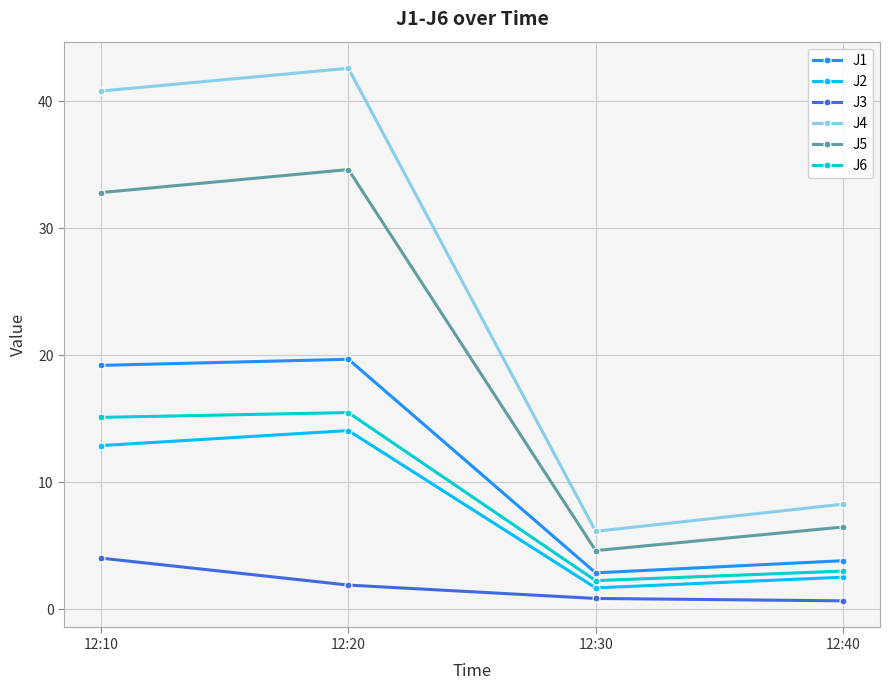

What is the value of the J1 point at the 3rd from the left?

2.9